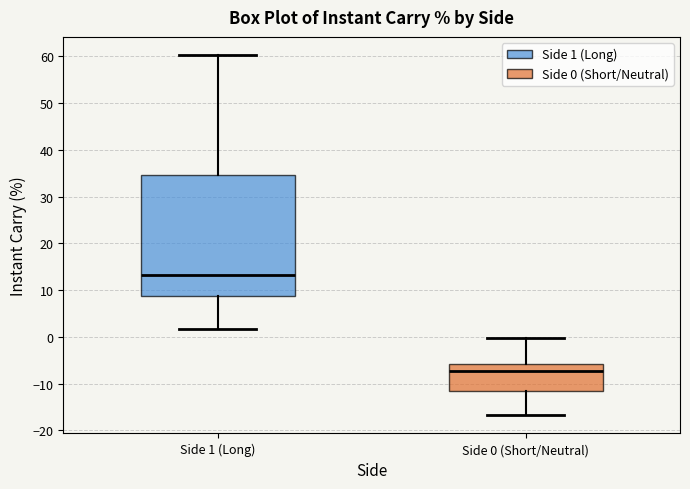

Which box is the tallest, from its lower edge to its upper edge?

Side 1 (Long)